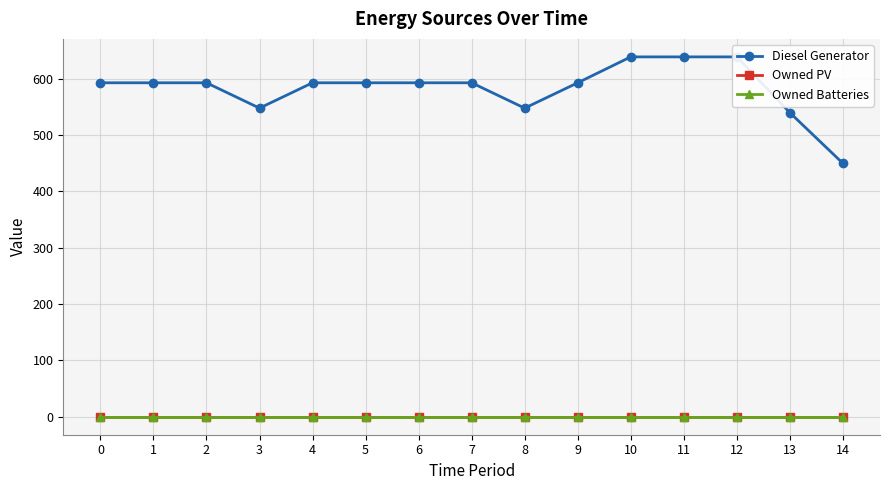

At which category is the sum across all series the highest?

10